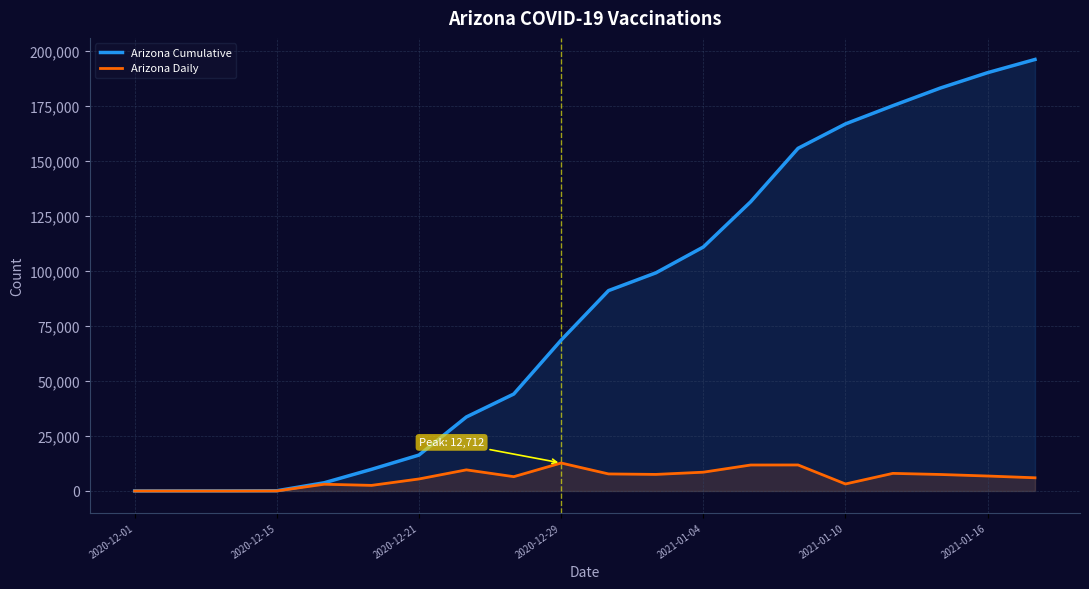

What is the difference between the second highest and second lowest values in the Arizona Cumulative series?

189952